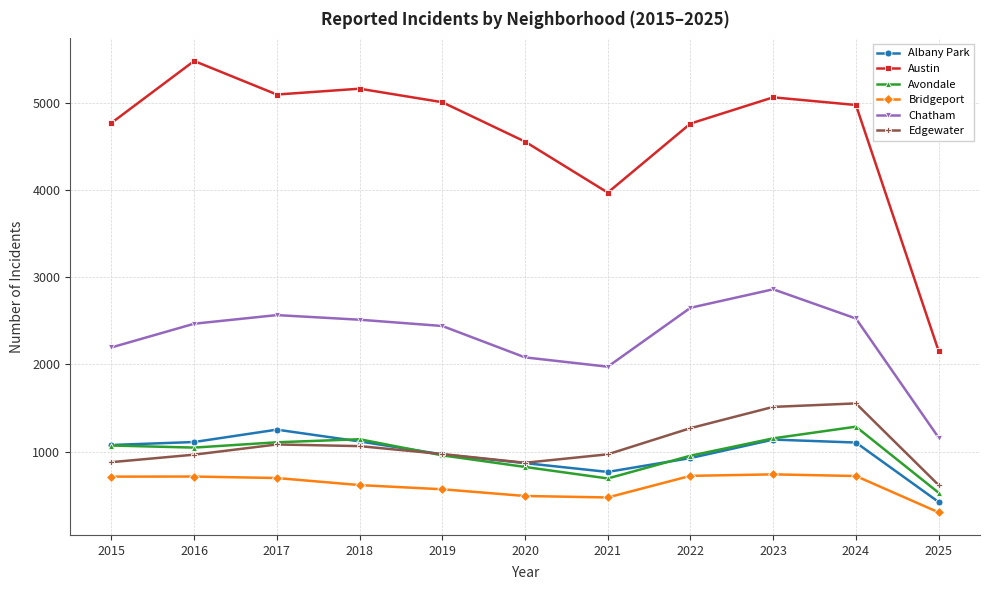

Is the value of Avondale at 2025 greater than the value of Chatham at 2015?

No